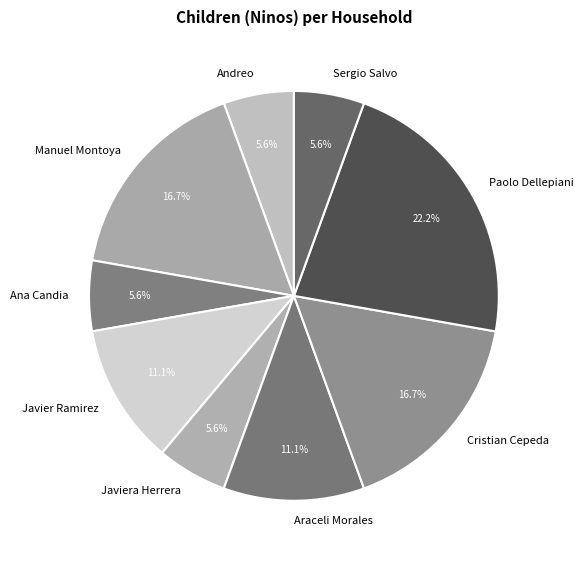

What is the ratio of the value at Javiera Herrera to the value at Ana Candia?

1.0